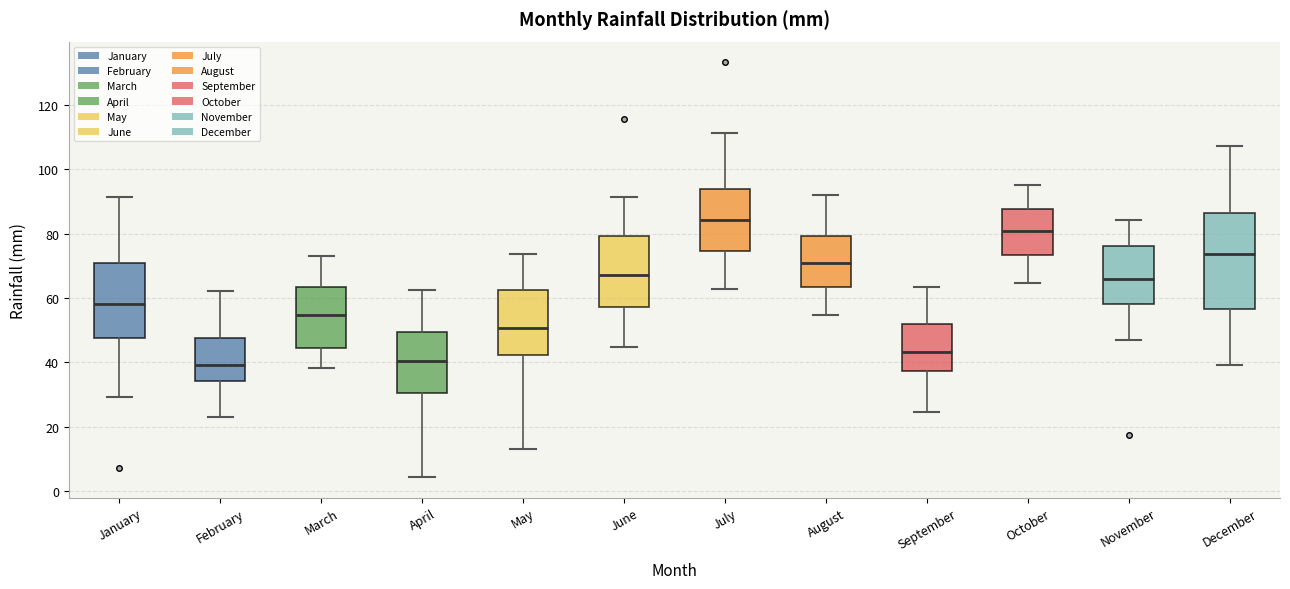

Which box is the tallest, from its lower edge to its upper edge?

December